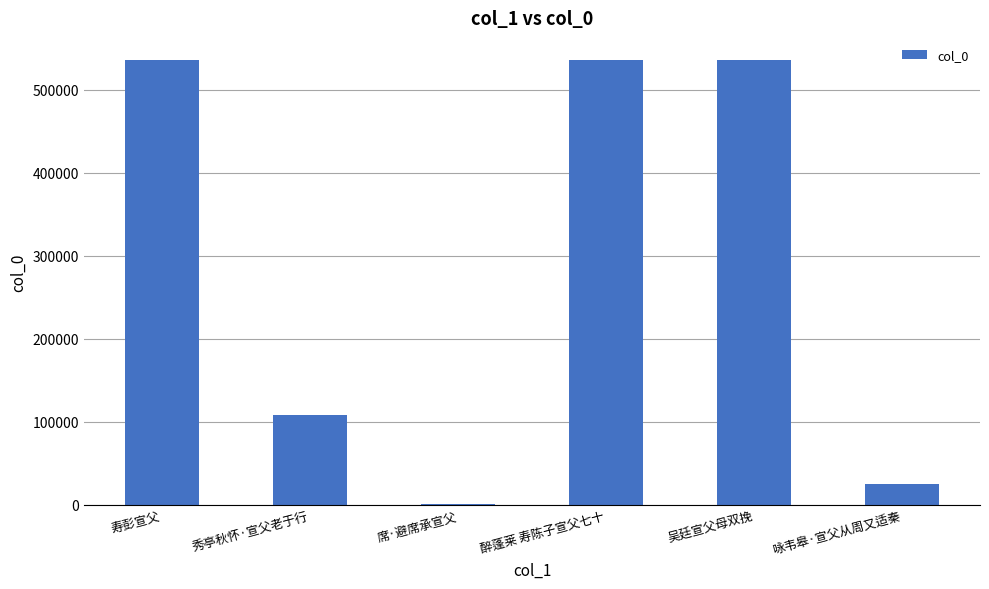

How many categories are shown in the chart?

6